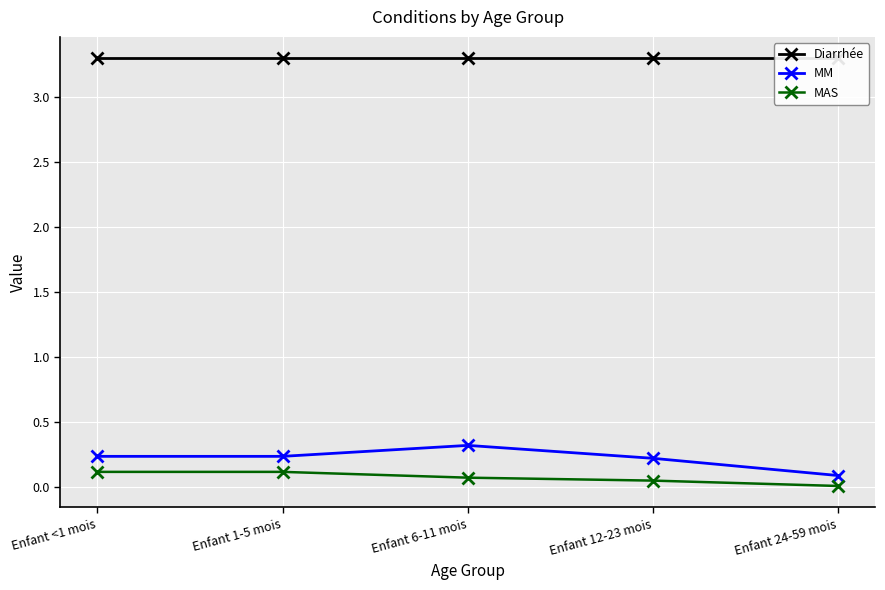

Which series has the largest range (max minus min)?

MM